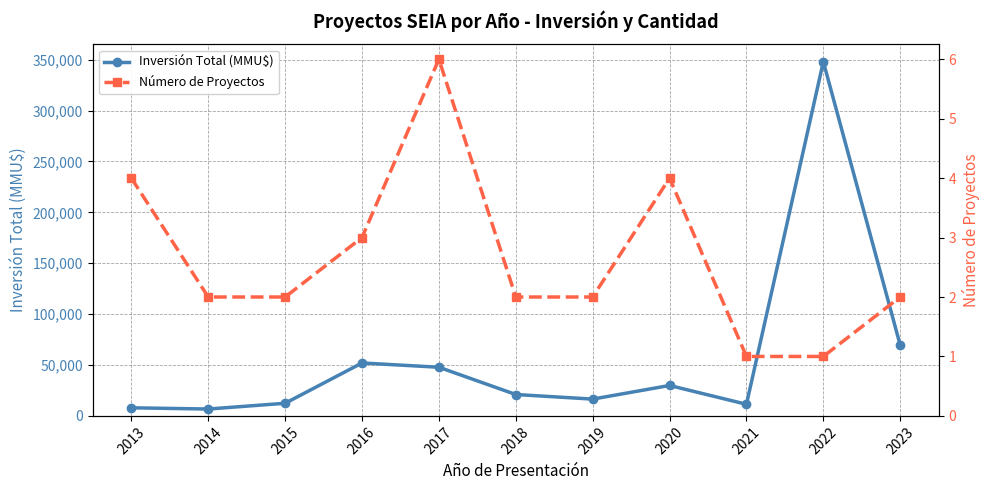

How many lines are shown in the chart?

2